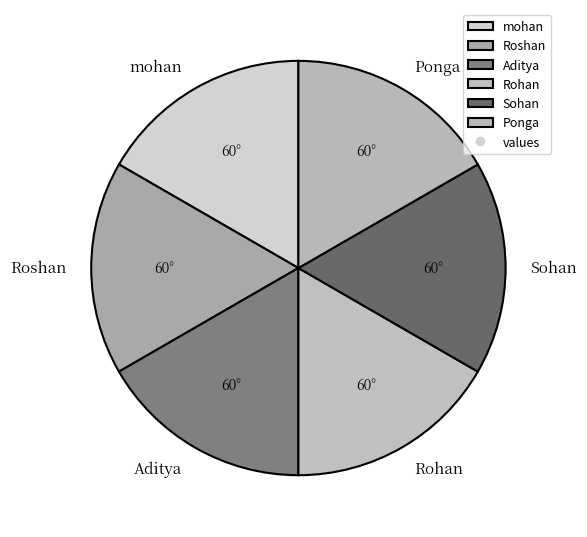

Count the number of slices in the pie.

6